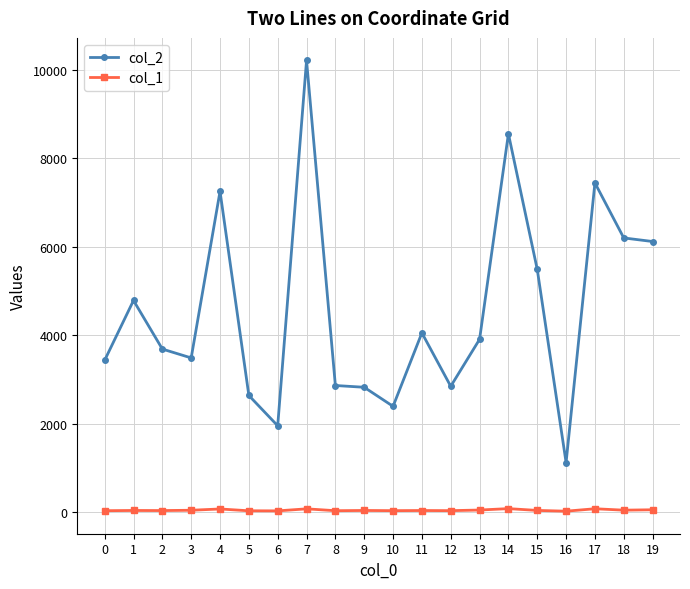

Which series has the widest spread of values?

col_2